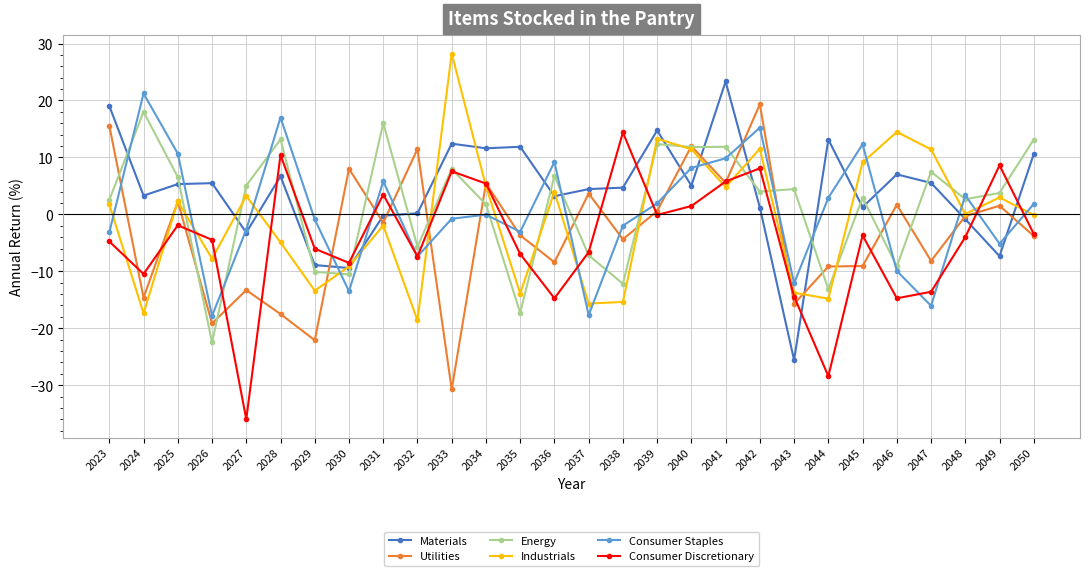

Which category has the highest value in the Energy series?

2024